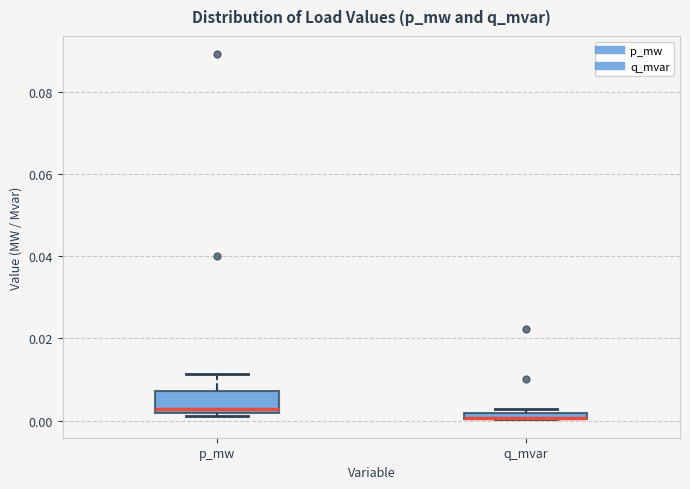

Where is the lower edge of the box for q_mvar on the y-axis? The values are not printed on the chart, so give them approximately, as read against the axis.

0.000